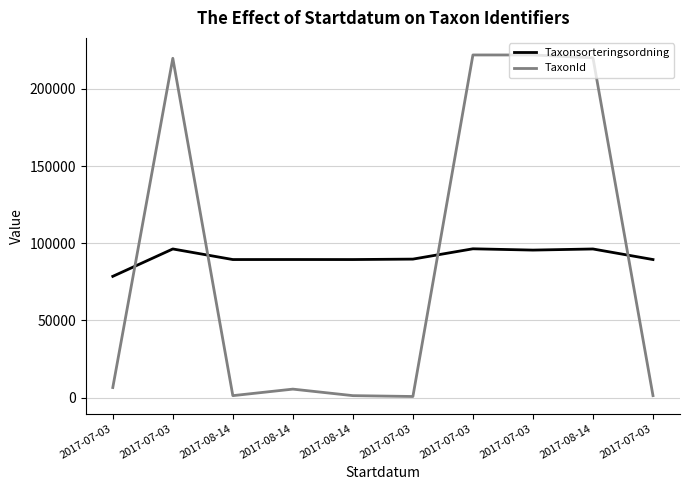

What are all the series names shown in the legend?

Taxonsorteringsordning, TaxonId